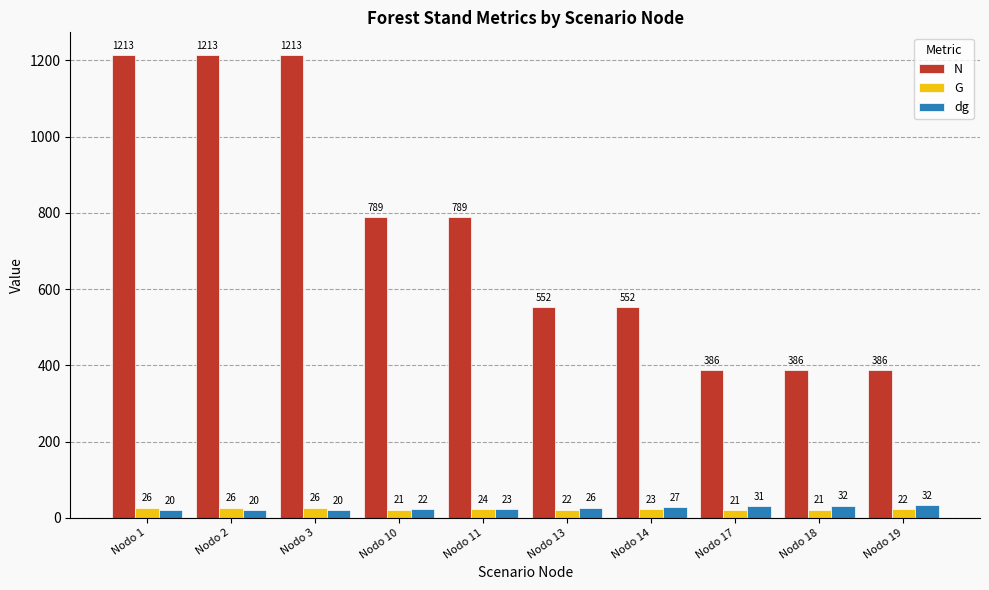

Is the value of N at Nodo 14 greater than the value of dg at Nodo 17?

Yes